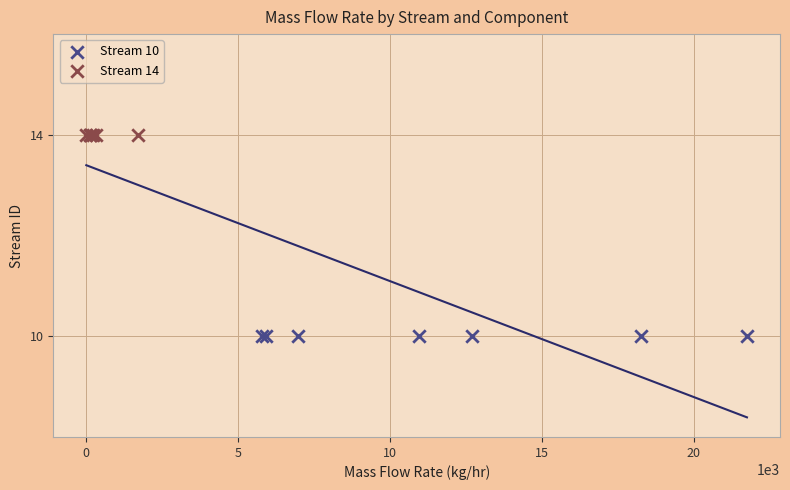

Which series contains the lowest Y value?

Stream 10